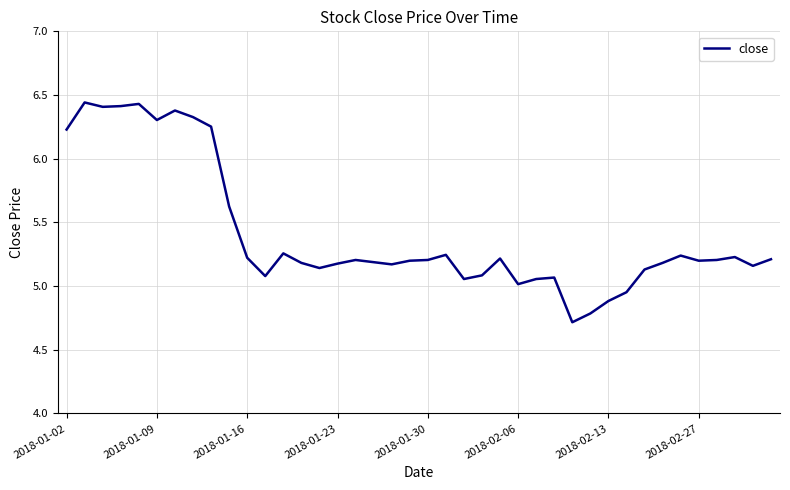

What is the minimum value shown in the chart?

4.7